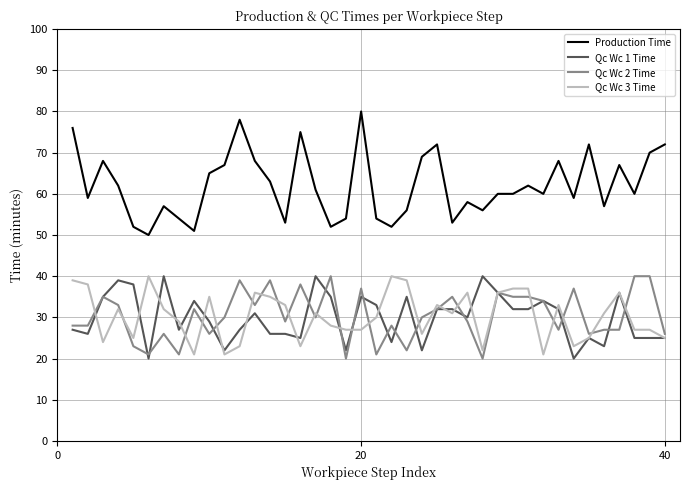

True or false: Qc Wc 3 Time and Production Time cross at least once.

False